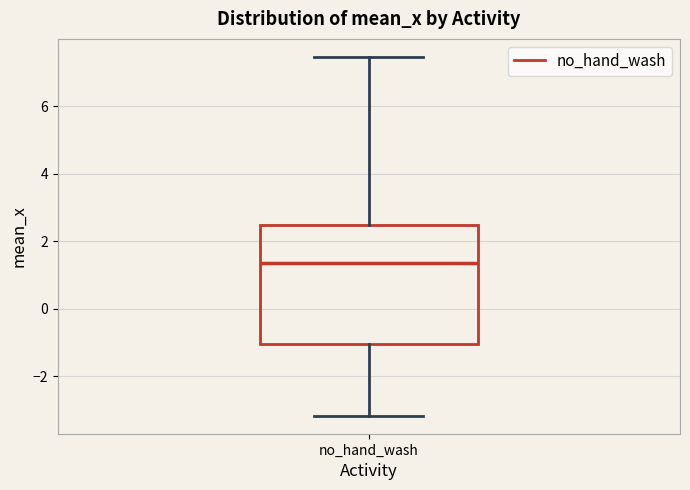

Read this box plot against the y-axis: the position of the median line, the range covered by the box, and the ends of both whiskers. The values are not printed on the chart, so give them approximately, as read against the axis.

median 1.4, box -1.0 to 2.4, whiskers -3.2 to 7.4